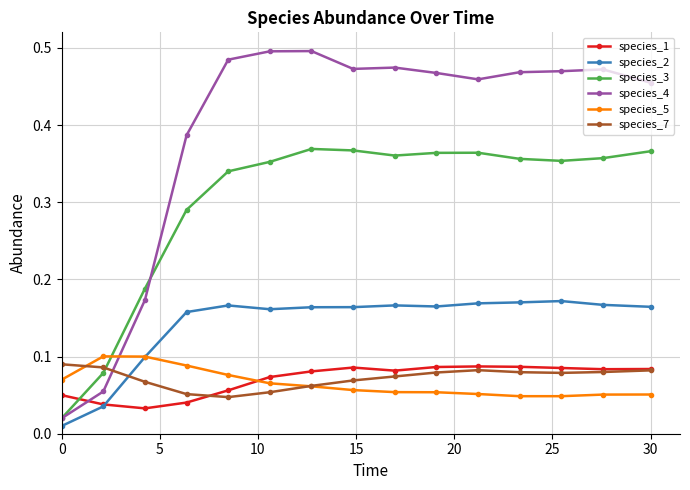

How many lines are shown in the chart?

6